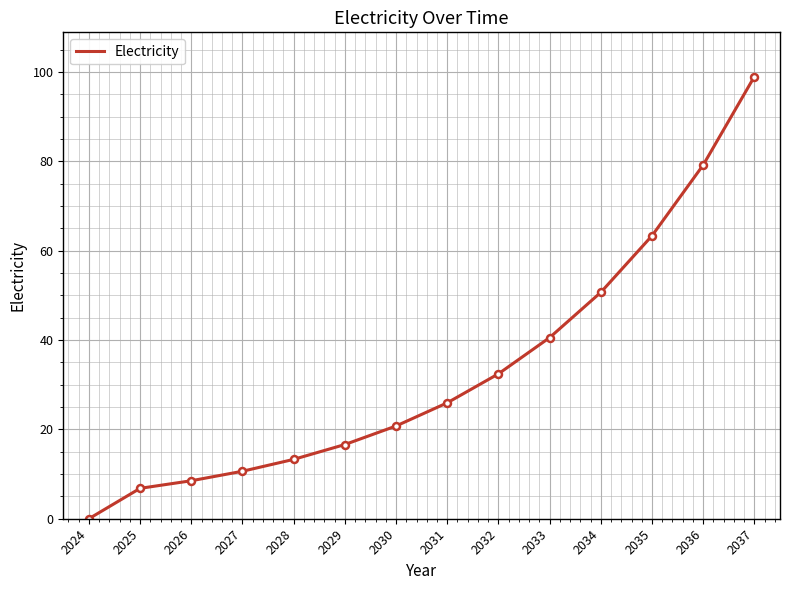

Where is the data nearest to the value 49?

2034